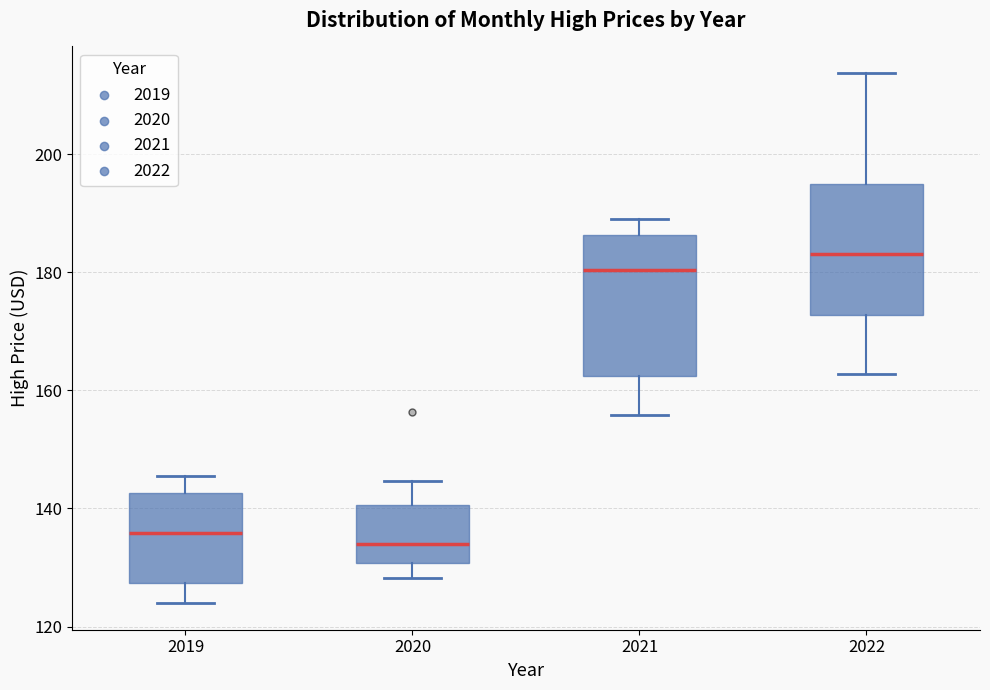

Where is the lower edge of the box at x = 2019 on the y-axis? The values are not printed on the chart, so give them approximately, as read against the axis.

128